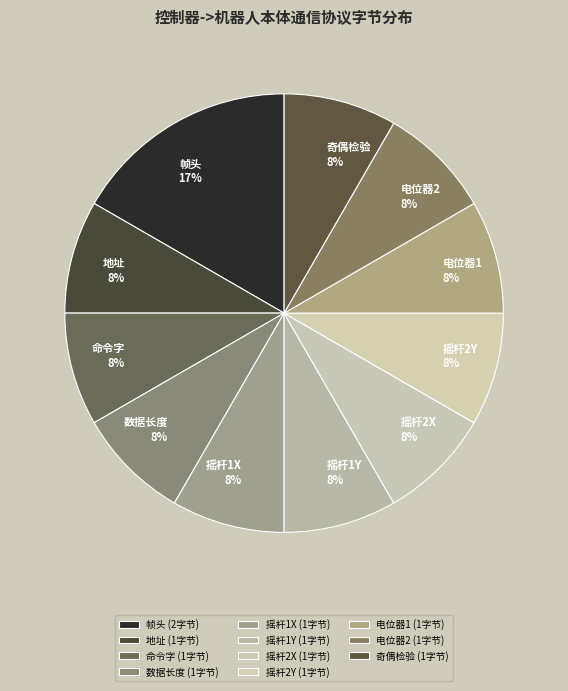

The 摇杆2Y slice represents 8% of the pie. True or false?

True